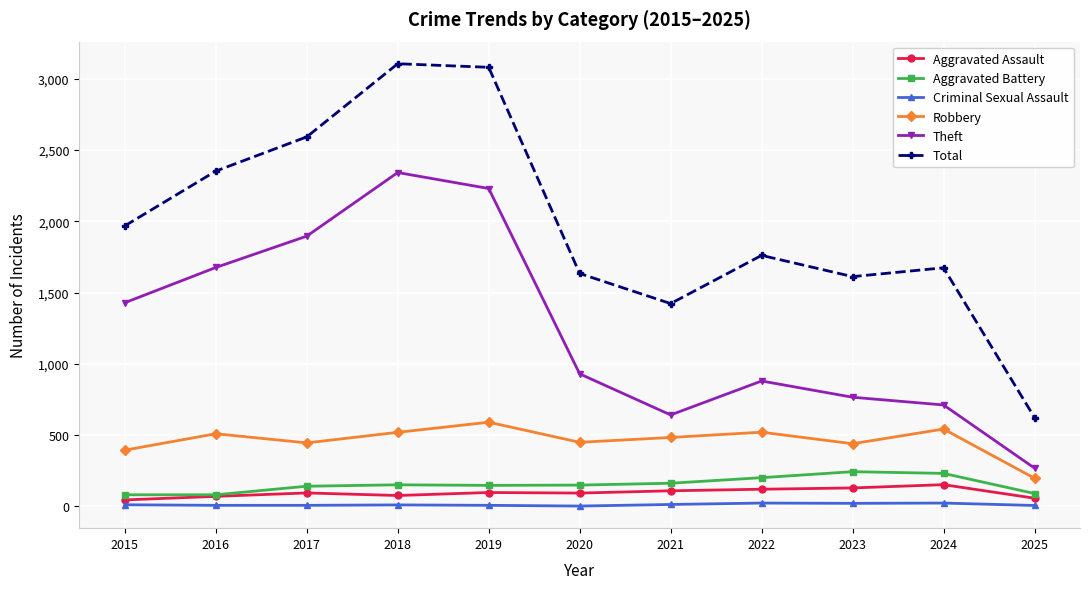

What is the sum of the Aggravated Assault values at 2022 and 2019?

219